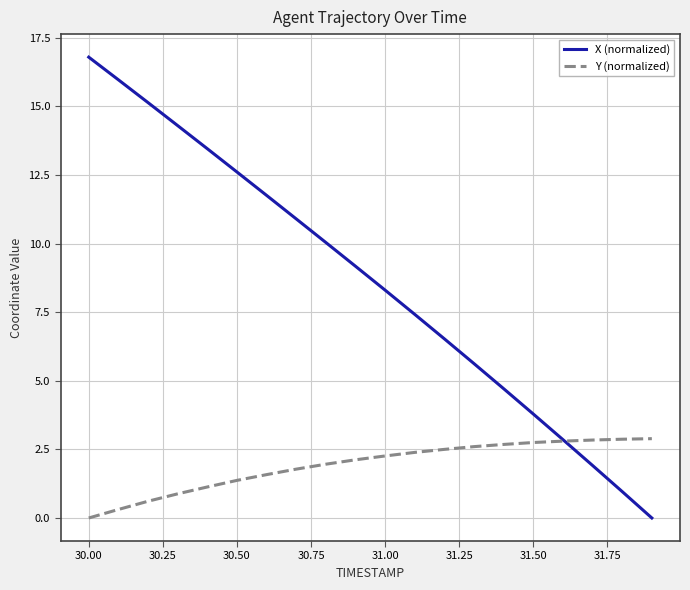

Rank the series by their maximum value, from lowest to highest.

Y (normalized), X (normalized)